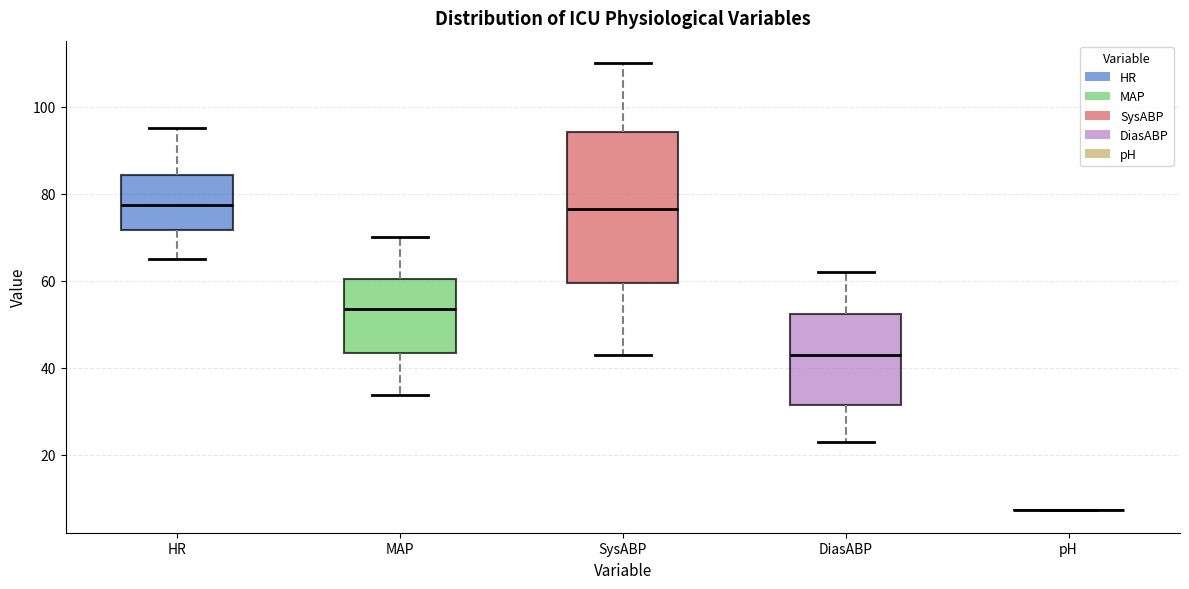

Which box is the tallest, from its lower edge to its upper edge?

SysABP